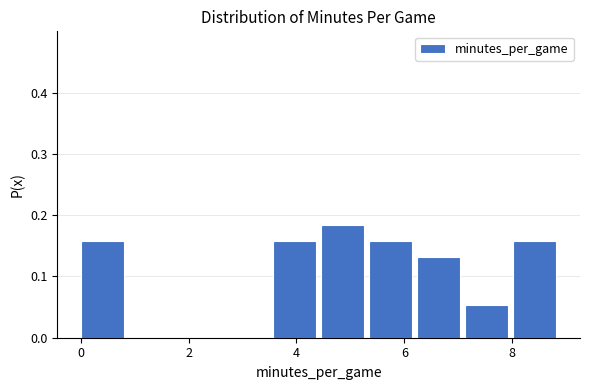

Reading left to right, transcribe this chart: for each bar, give the range it covers on the x-axis and its height. Neither the bar edges nor the heights are printed on the chart, so give them approximately, as read against the axes.

0.0 to 0.8: 0.16
0.8 to 1.8: 0
1.8 to 2.6: 0
2.6 to 3.6: 0
3.6 to 4.4: 0.16
4.4 to 5.4: 0.18
5.4 to 6.2: 0.16
6.2 to 7.2: 0.13
7.2 to 8.0: 0.05
8.0 to 9.0: 0.16